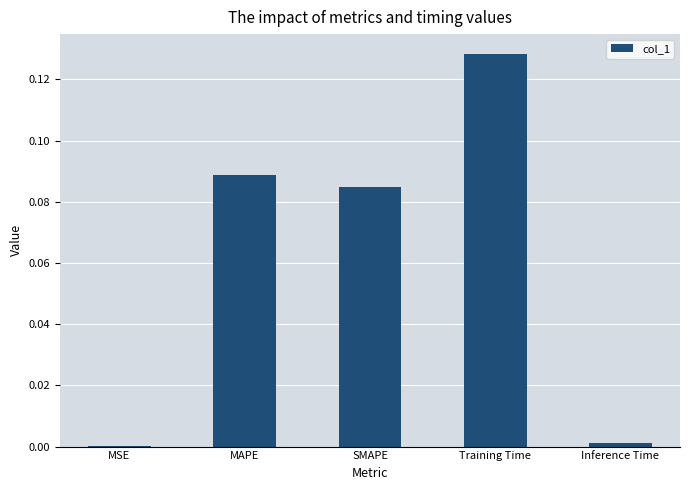

What is the sum of all values?

0.3